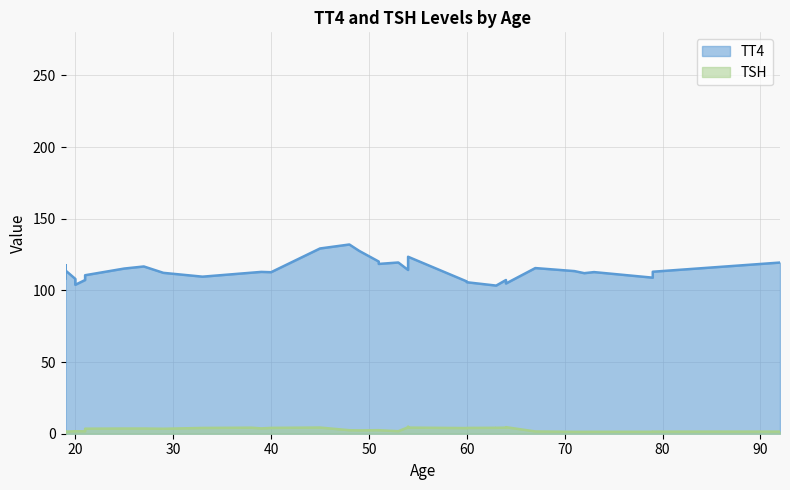

Is the value of TSH at 14 greater than the value of TT4 at 3?

No